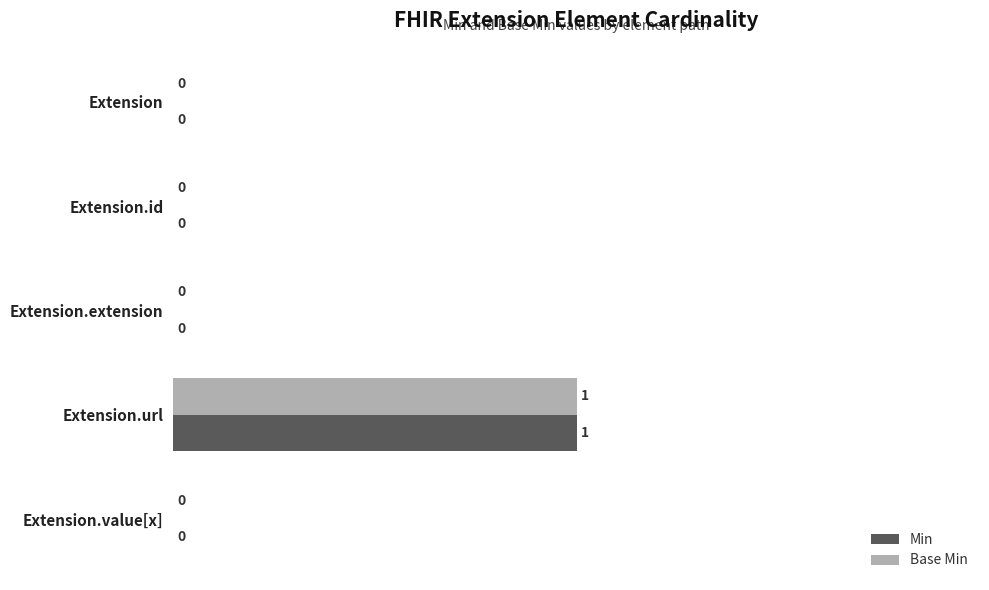

How many Min values are between 0 and 1?

5